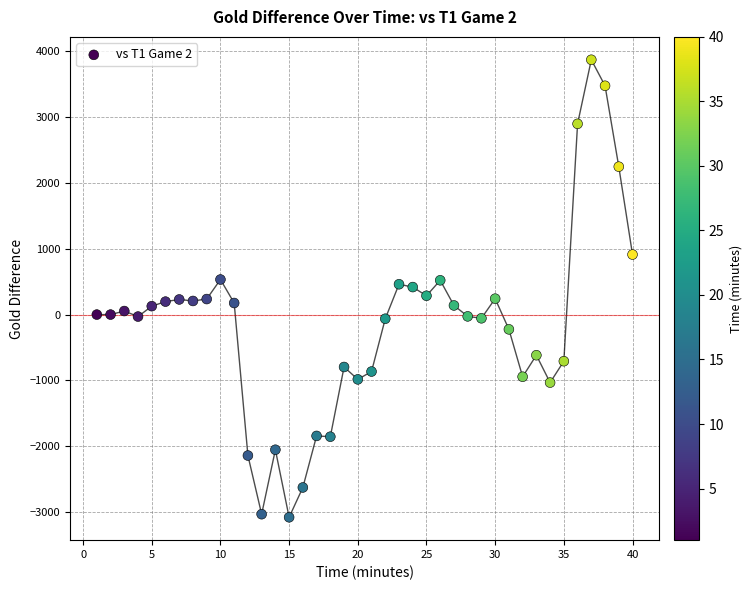

What is the range of X values (max minus min)?

39